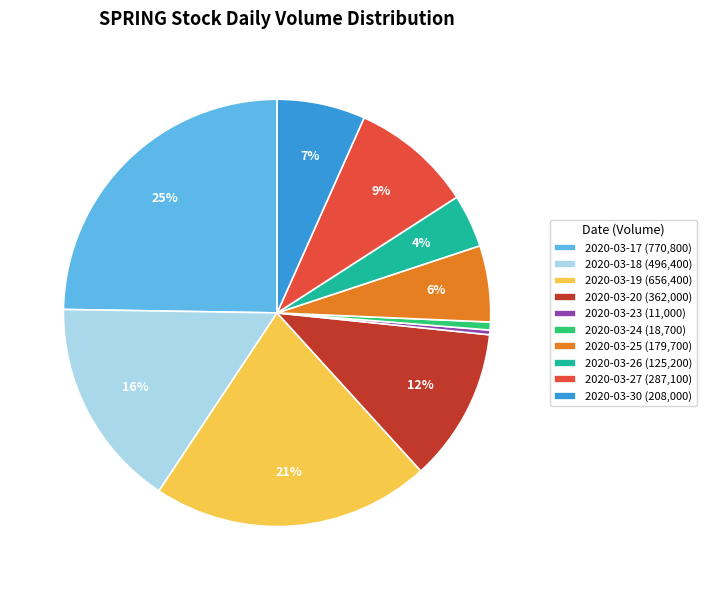

What percentage is the 2020-03-18 (496,400) slice, to the nearest percent?

16%